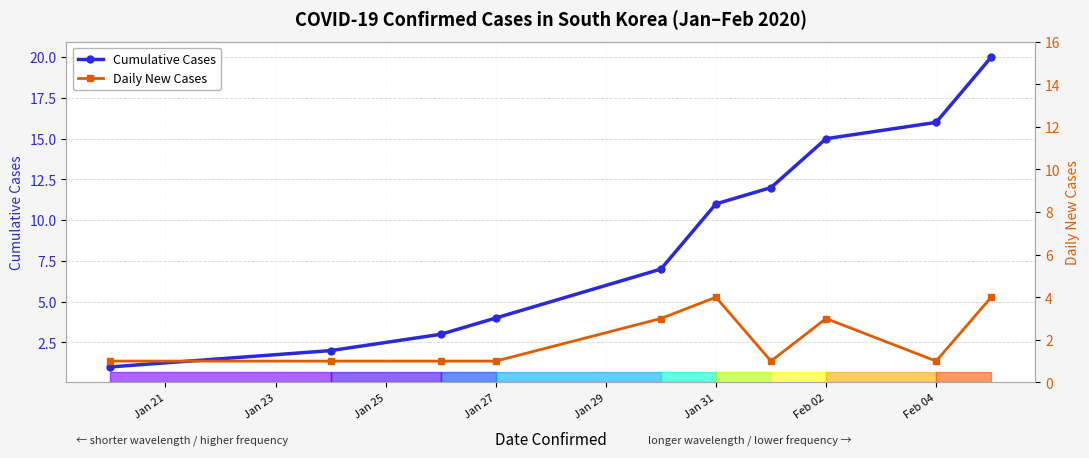

Which series has the largest range (max minus min)?

Cumulative Cases